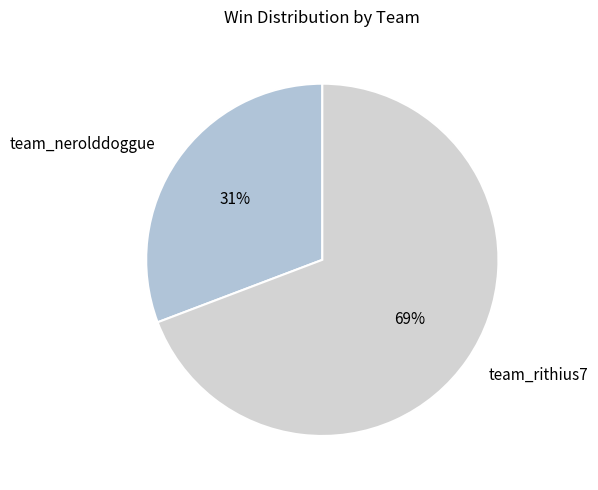

How many segments does this pie chart have?

2